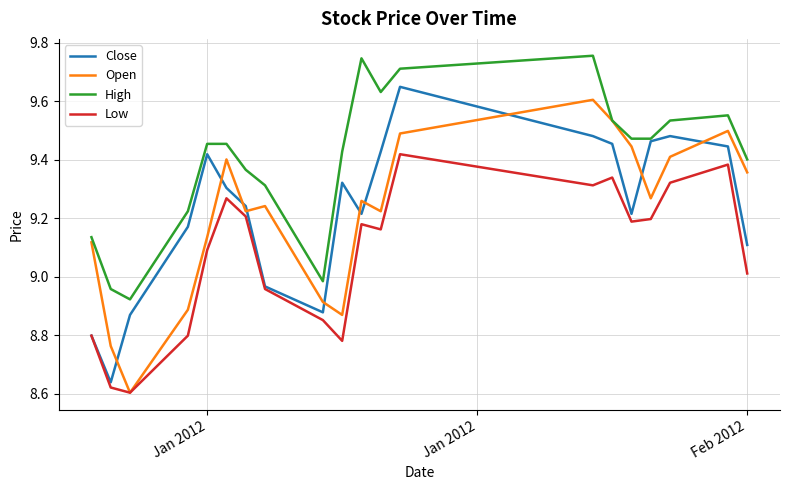

Which series has the largest total across all categories?

High